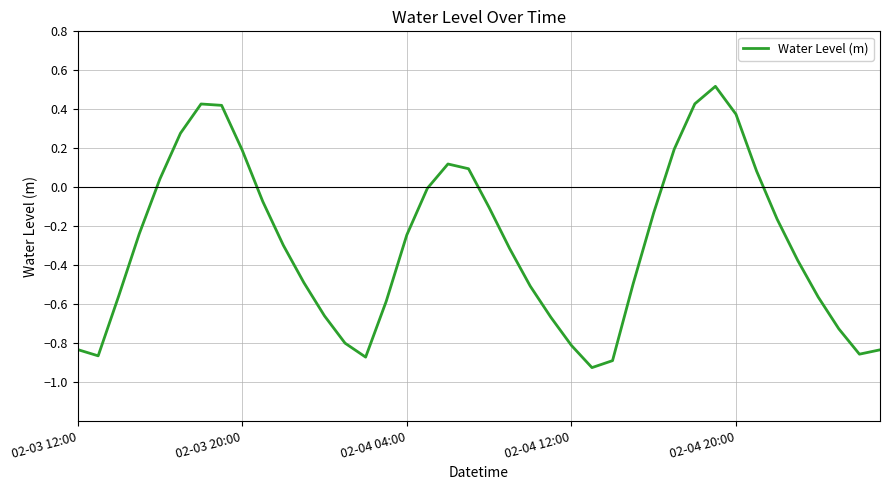

Is it true that the value at 02-04 12:00 is -1.4?

False